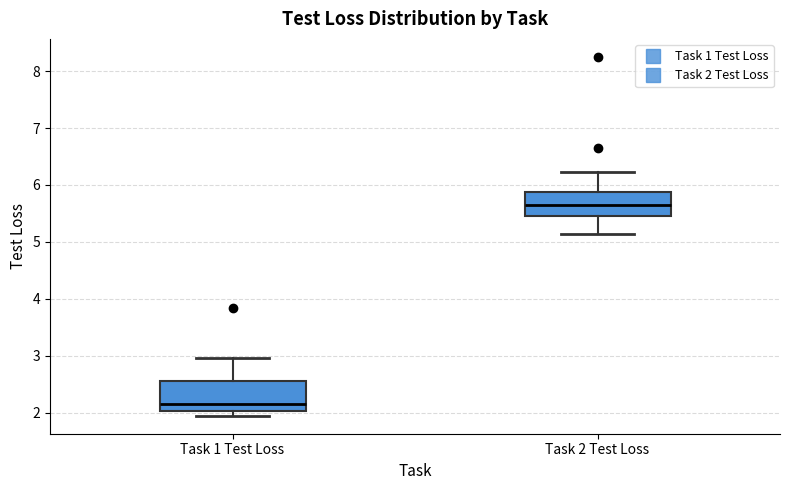

Reading left to right, transcribe this box plot: for each box, give where its median line is, the range the box spans, and where its two whiskers end, as read against the y-axis. The values are not printed on the chart, so give them approximately, as read against the axis.

Task 1 Test Loss: median 2.1, box 2.0 to 2.5, whiskers 1.9 to 3.0
Task 2 Test Loss: median 5.6, box 5.4 to 5.9, whiskers 5.1 to 6.2